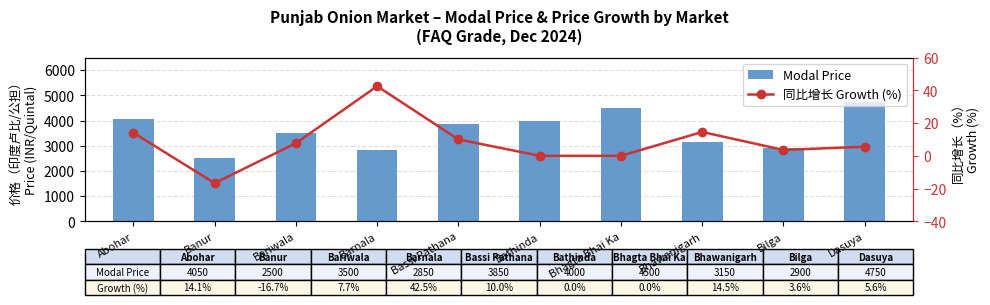

How many groups of bars are there?

10